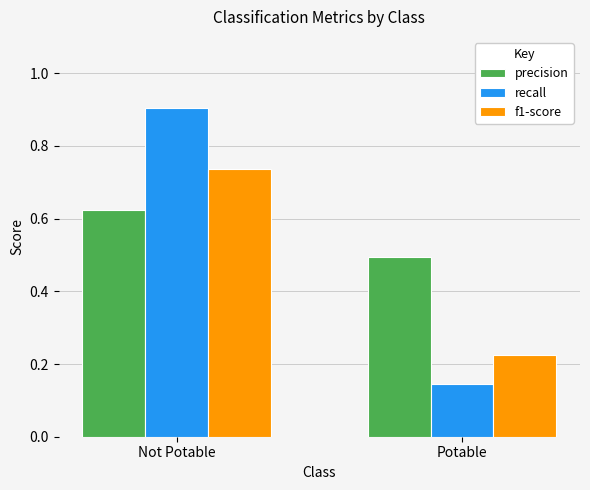

At which label is precision closest to 0?

Potable